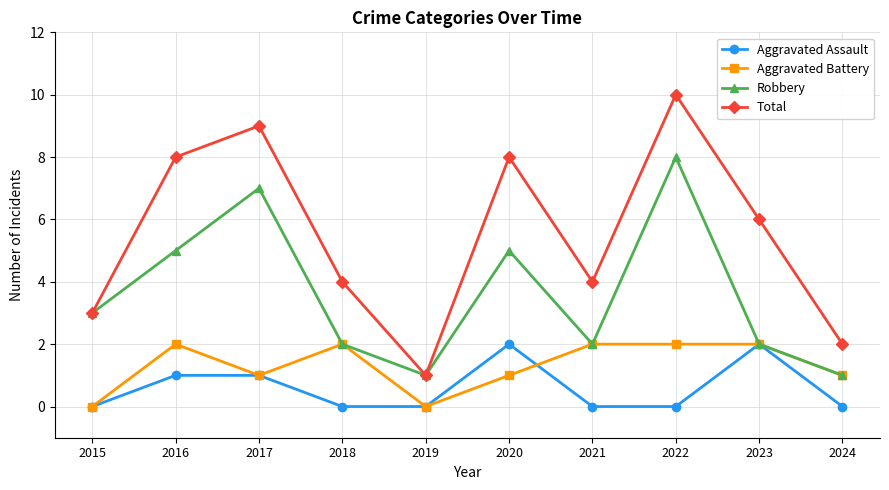

At which category does Aggravated Battery reach its first local peak?

2016